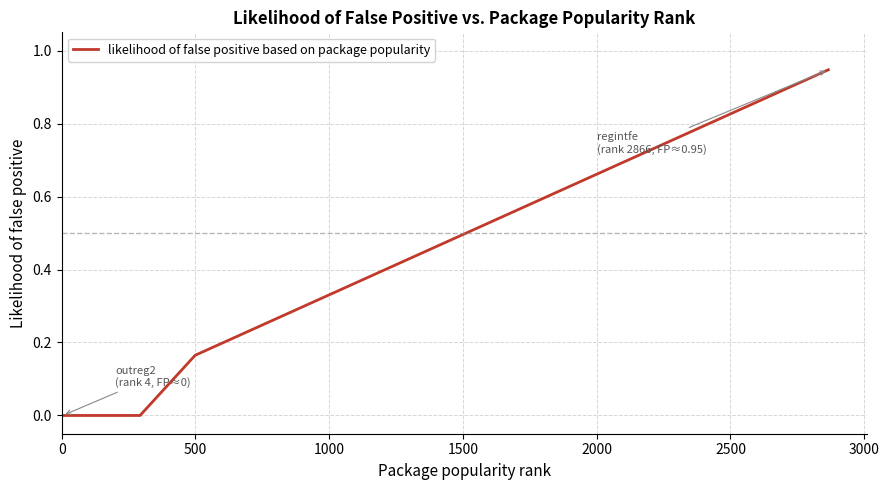

How many lines are shown in the chart?

1